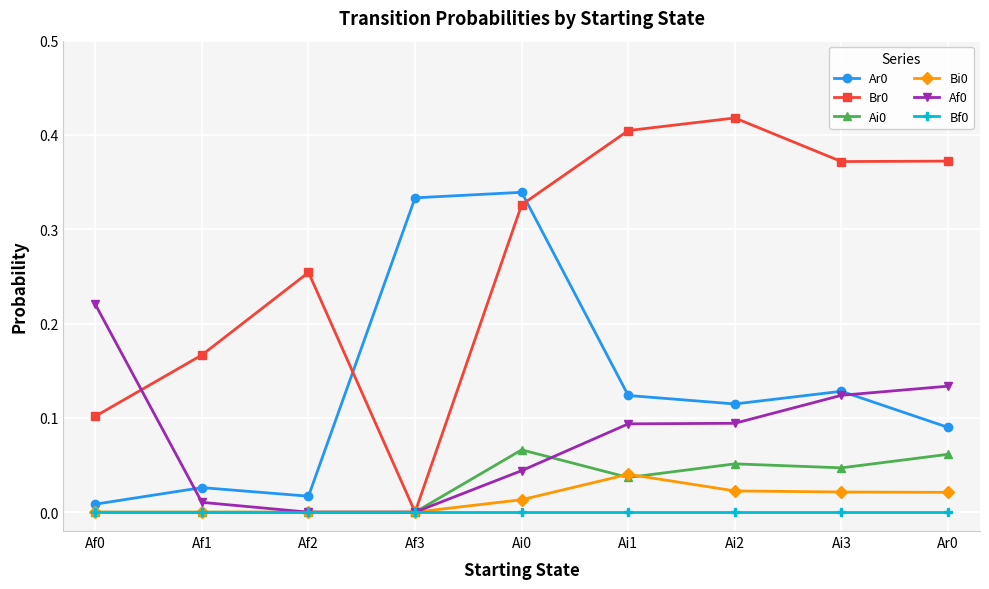

The value of Bi0 at Af2 is 0.0. True or false?

True